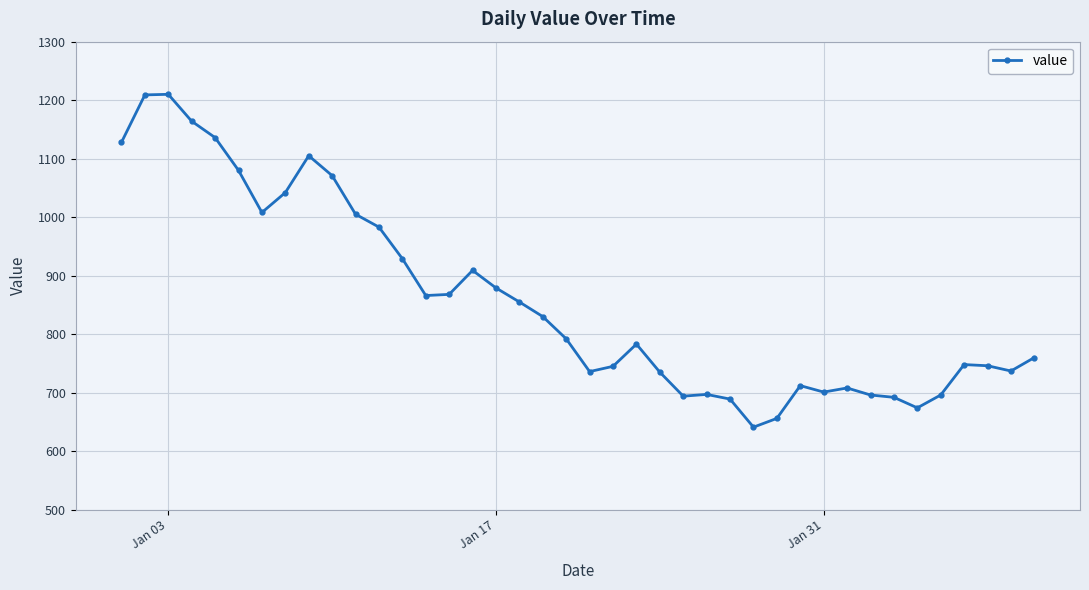

True or false: there are more than 2 points higher than both neighbors.

True